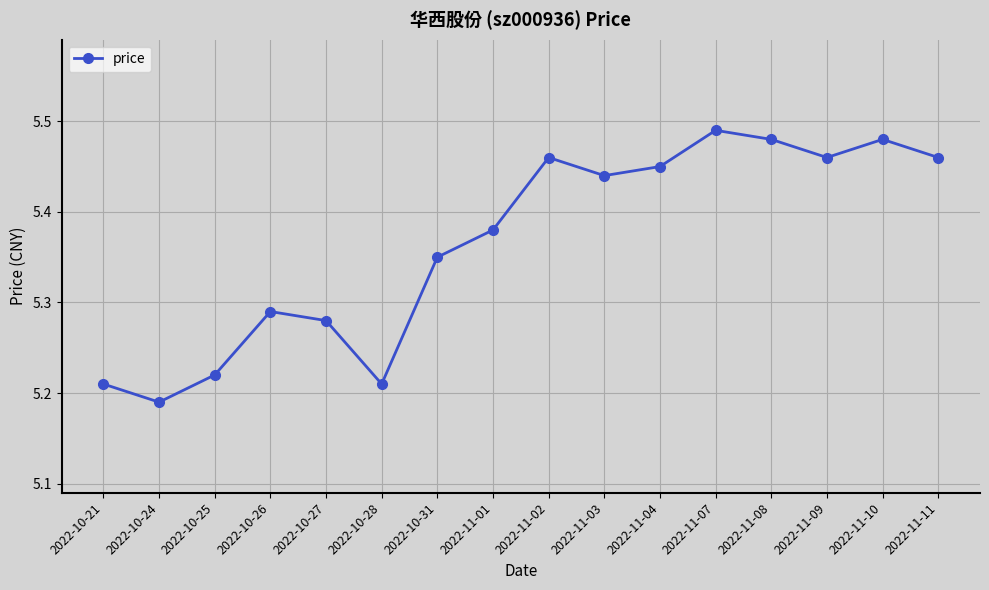

What position from the right is 2022-11-02?

8